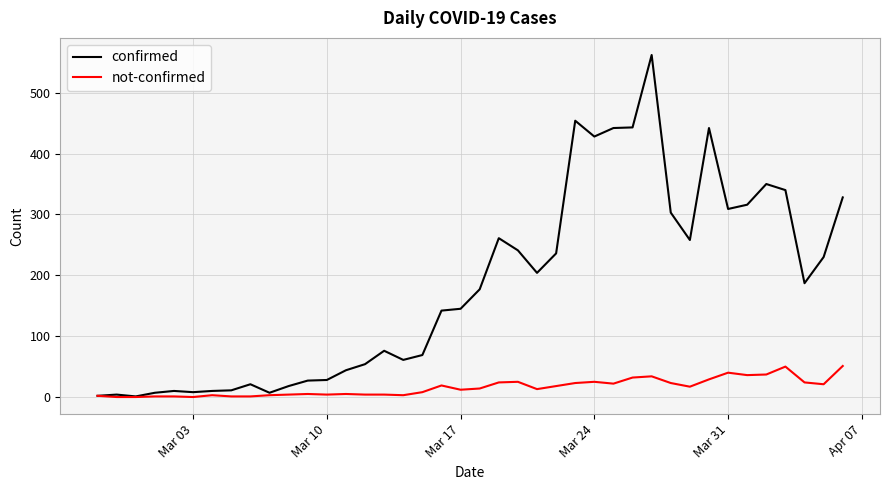

Which series has the largest total across all categories?

confirmed